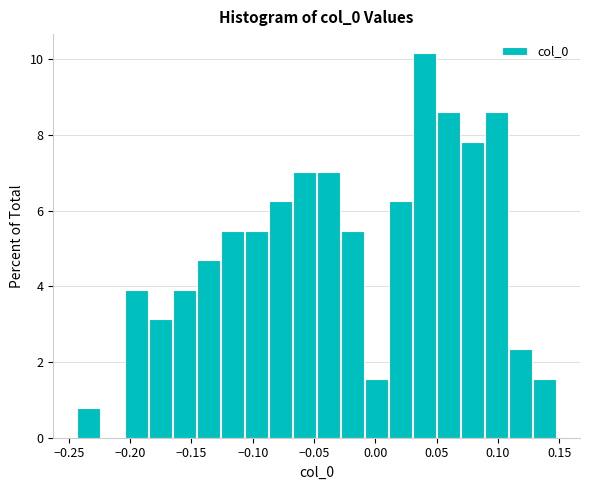

Read against the x-axis, roughly where is the centre of the tallest bar?

0.040